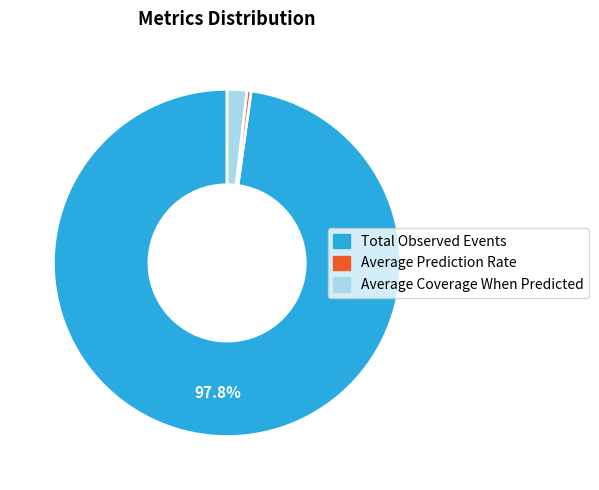

Count the number of slices in the pie.

3